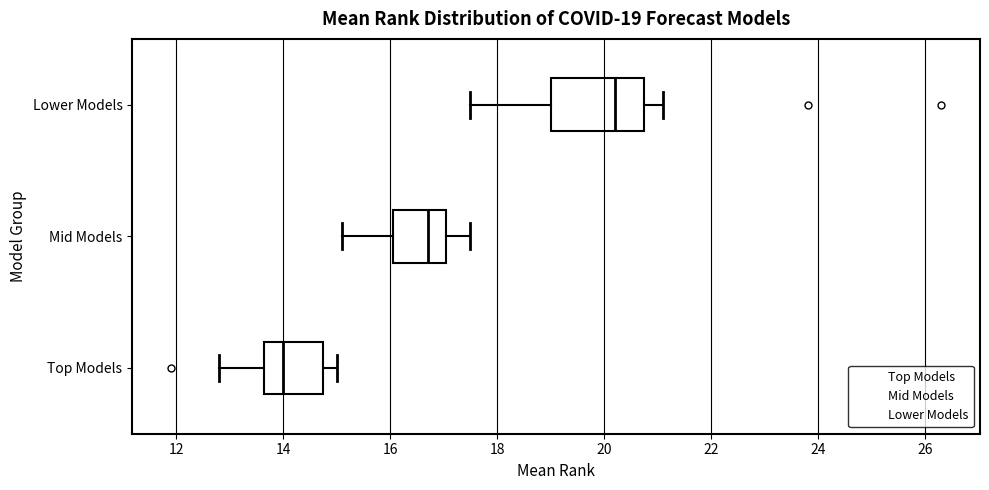

Comparing the boxes themselves (not the whiskers), which one is the widest?

Lower Models